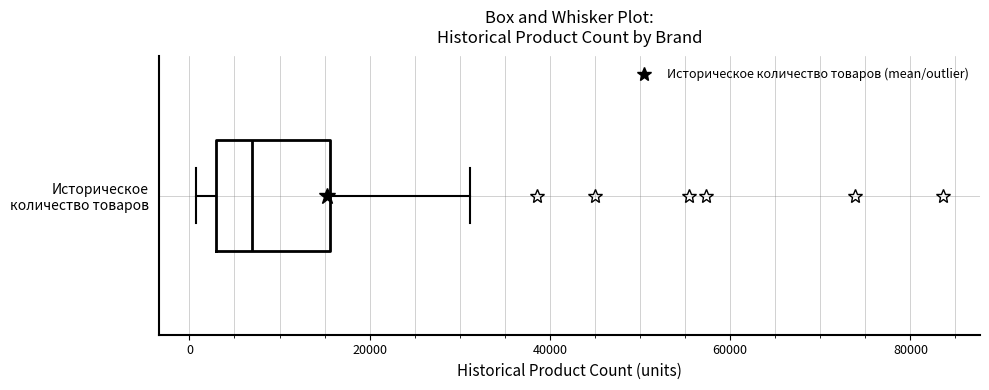

Transcribe this box plot: give where the median line is, the range the box spans, and where the two whiskers end, as read against the x-axis. The values are not printed on the chart, so give them approximately, as read against the axis.

median 6000, box 2000 to 16000, whiskers 0 to 32000